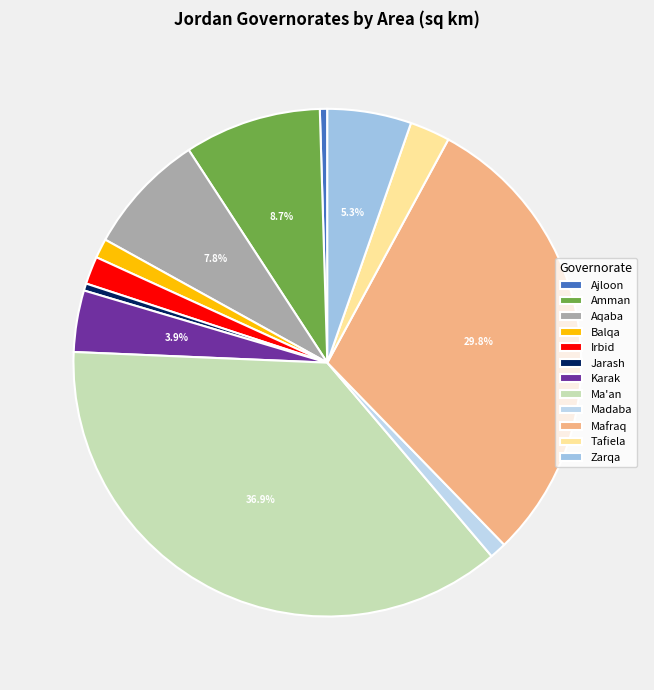

Combined, do Zarqa and Karak account for over 50%?

No